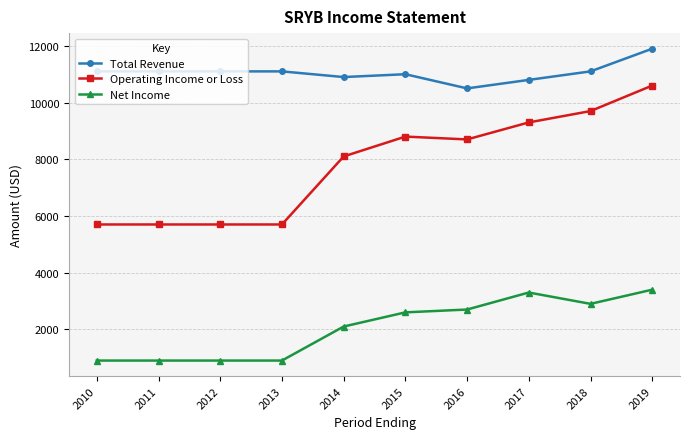

True or false: Operating Income or Loss has a value of 8100 at 2012.

False